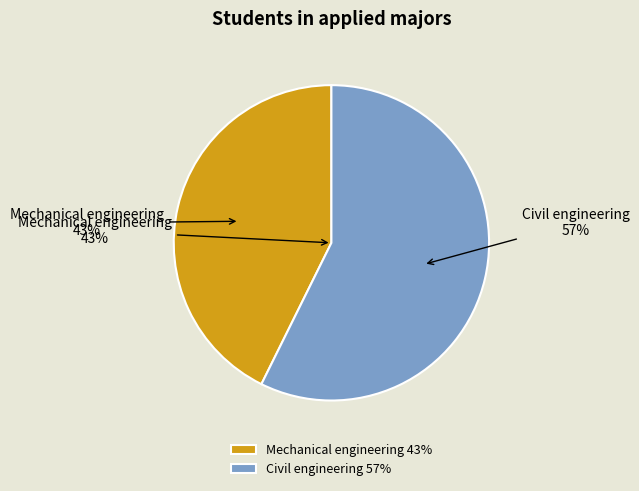

The 1 slice represents 57% of the pie. True or false?

True